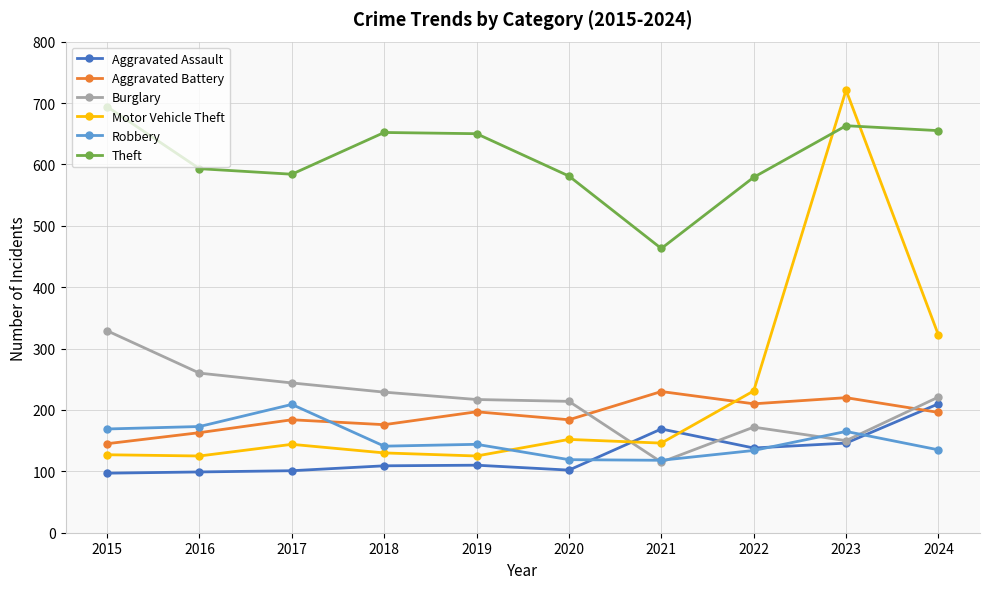

The Robbery series shows 169 at 2015. True or false?

True